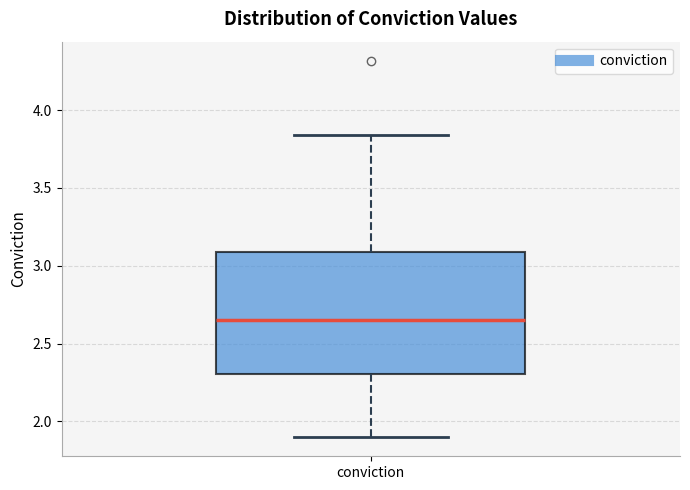

Transcribe this box plot: give where the median line is, the range the box spans, and where the two whiskers end, as read against the y-axis. The values are not printed on the chart, so give them approximately, as read against the axis.

median 2.65, box 2.30 to 3.10, whiskers 1.90 to 3.85